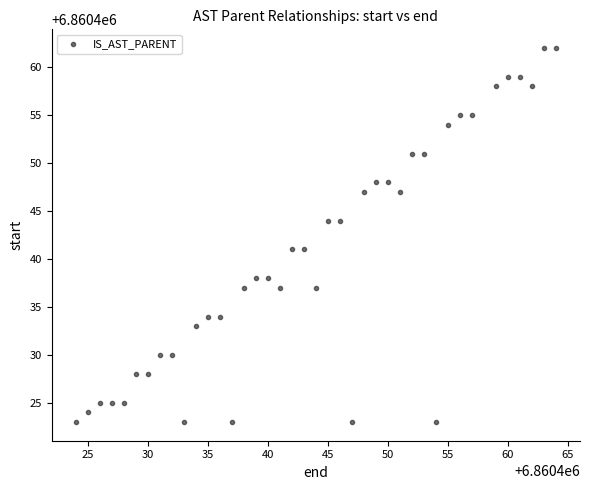

What is the range of X values (max minus min)?

40